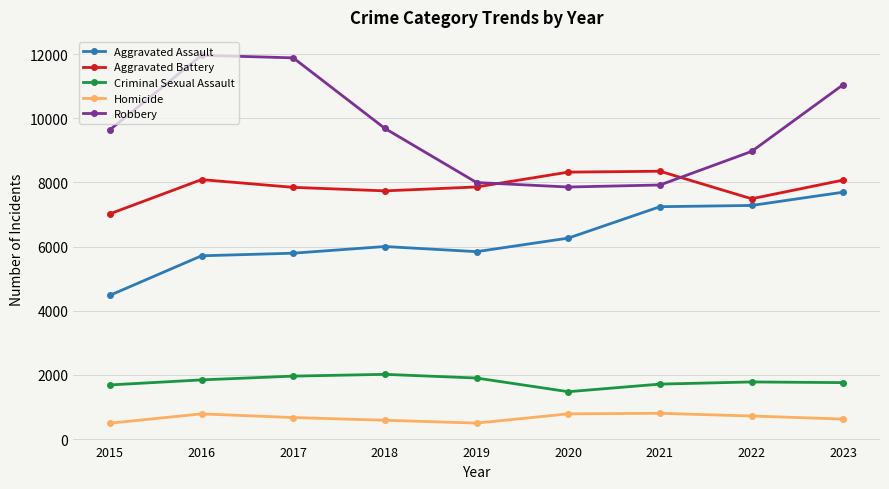

Is the value of Aggravated Battery at 2021 greater than the value of Aggravated Assault at 2022?

Yes